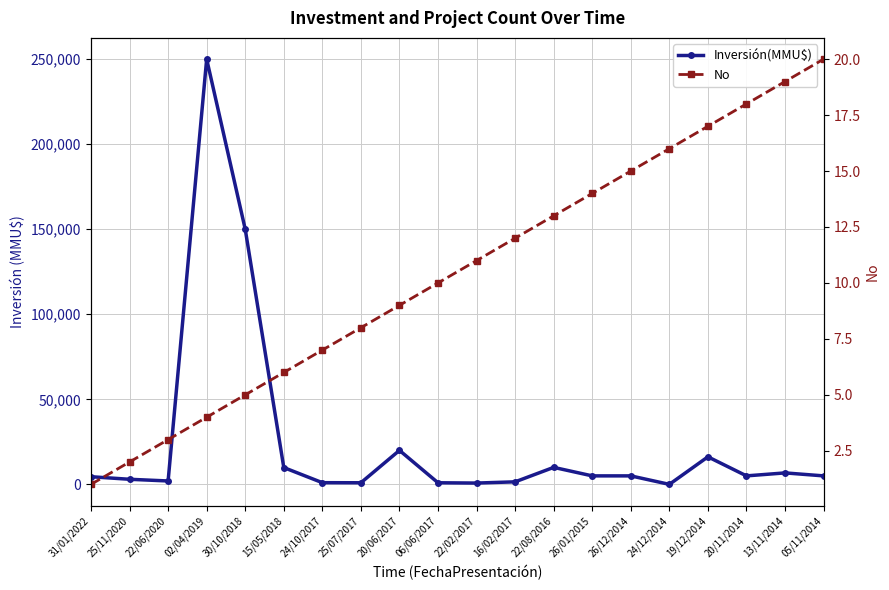

Which category has the lowest value in the Inversión(MMU$) series?

24/12/2014